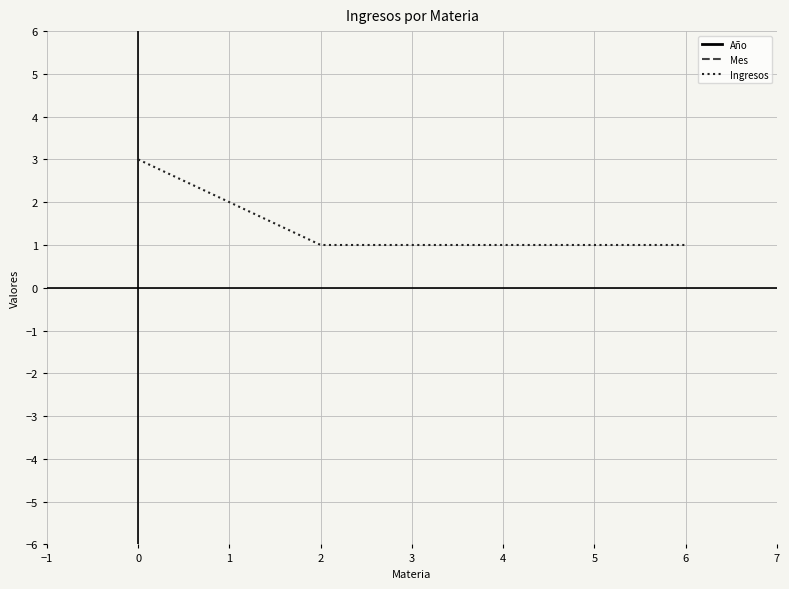

Is it true that Ingresos equals 3 at 1?

False